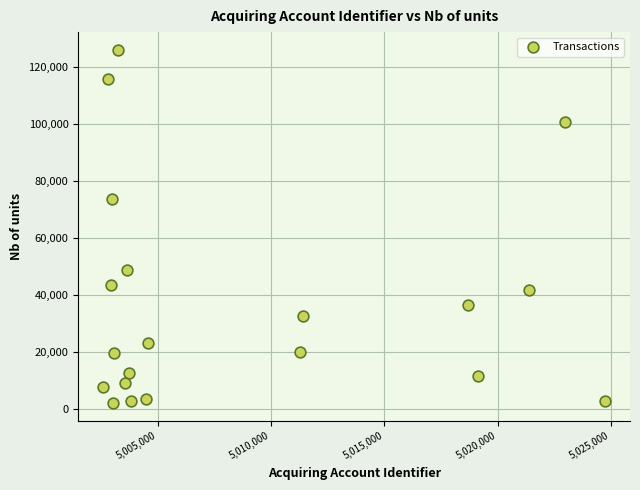

What Y value in the scatter plot is closest to 64037?

73644